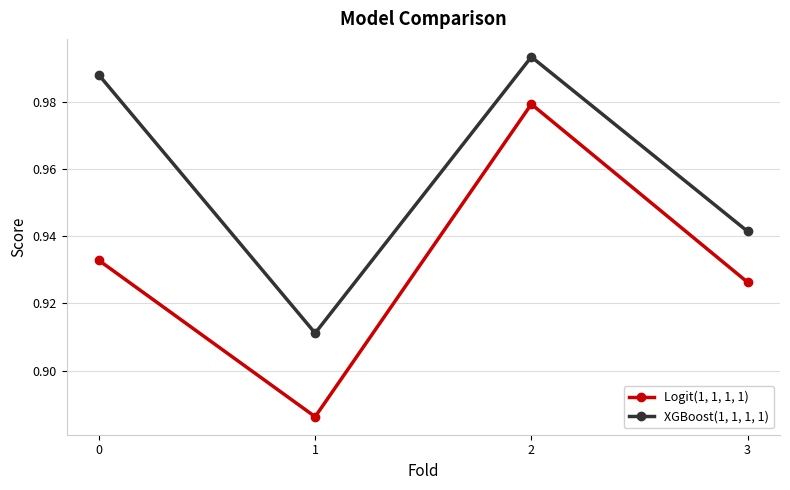

Is this an area chart (filled region under the line)?

No